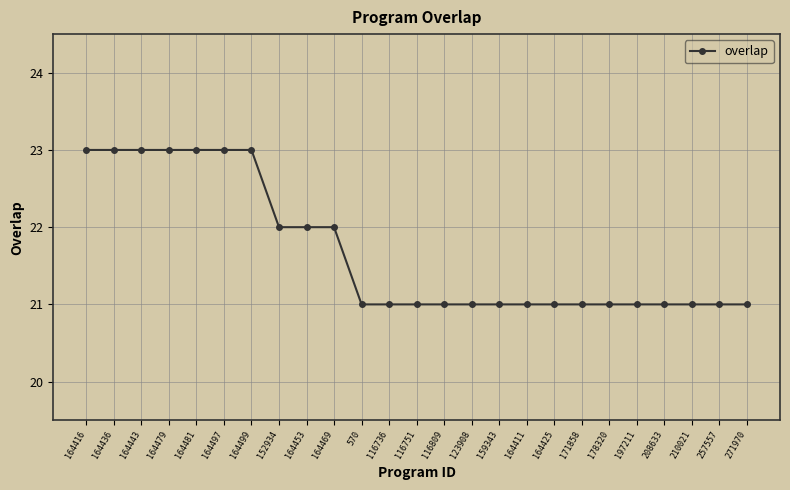

Does the chart have visible grid lines?

Yes